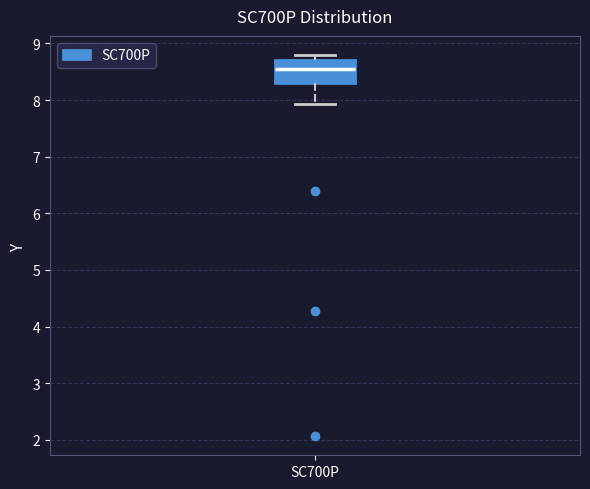

Where does the median line of the box for SC700P sit on the y-axis? The values are not printed on the chart, so give them approximately, as read against the axis.

8.6